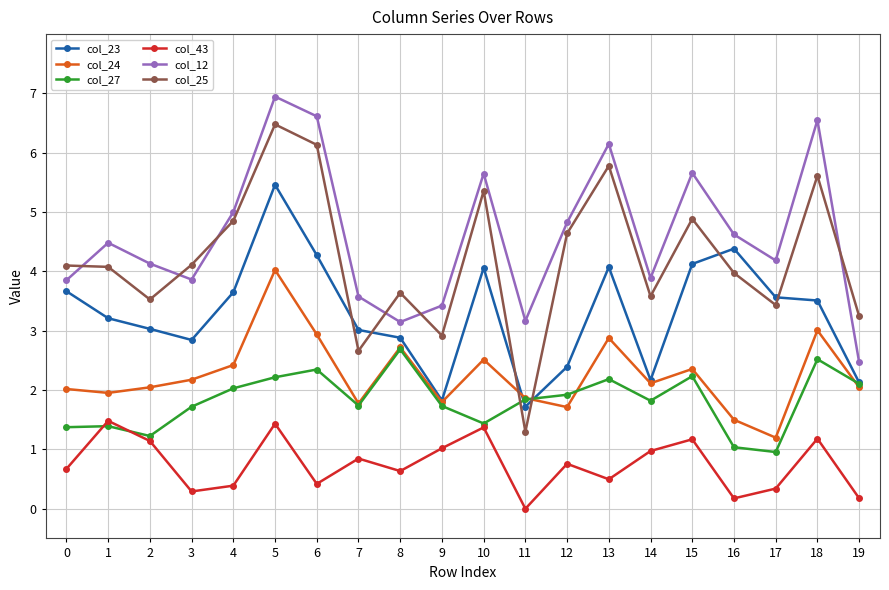

How many positive values does the col_43 series have?

19